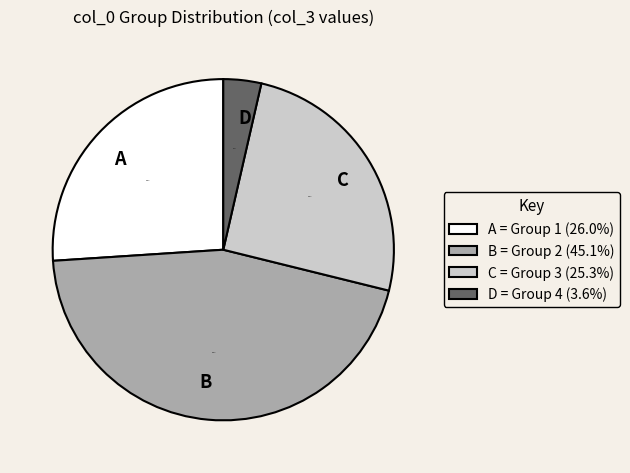

Does D represent more than half of the total?

No